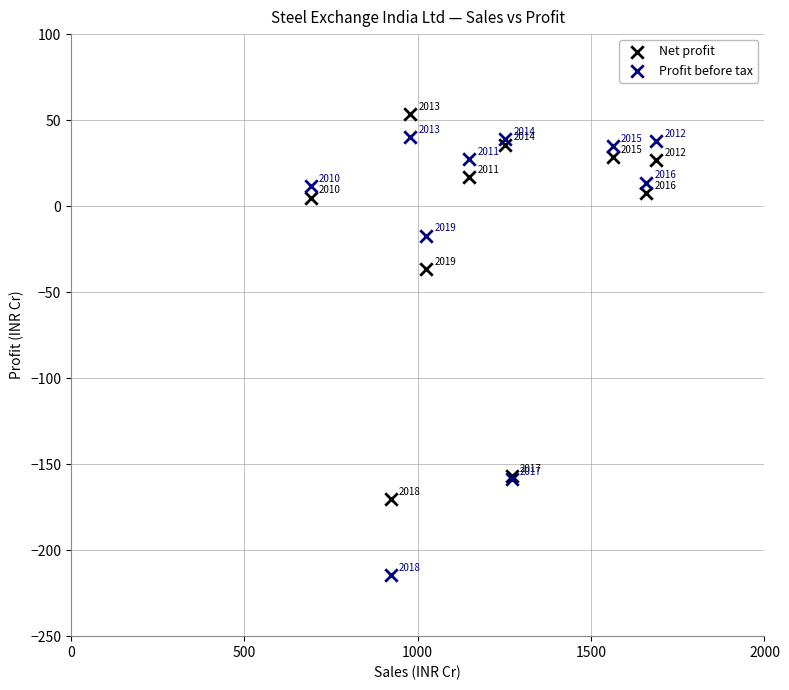

Which series reaches the minimum Y coordinate?

Profit before tax